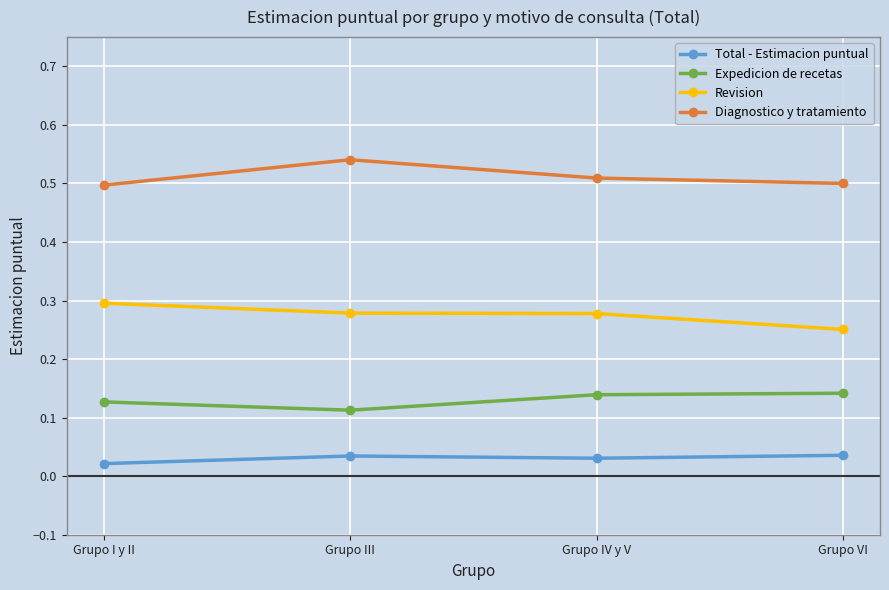

Count the number of categories in the chart.

4